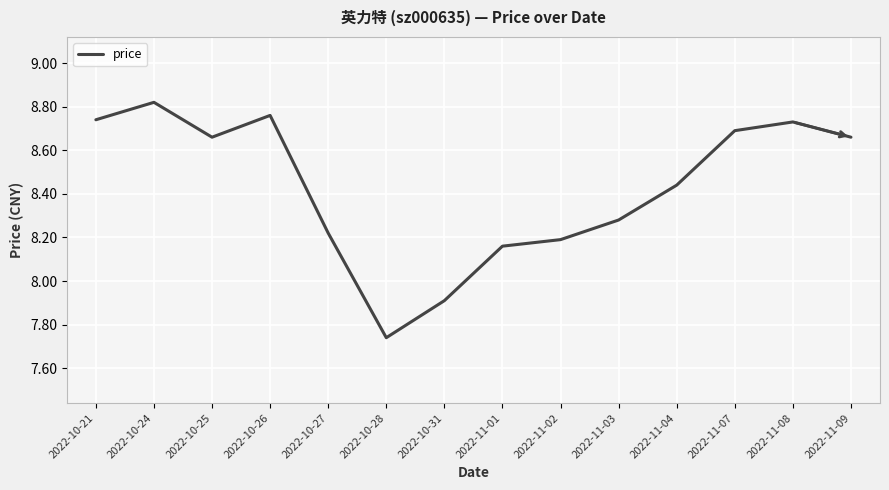

What is the difference between the values at 2022-11-01 and 2022-11-03?

0.1